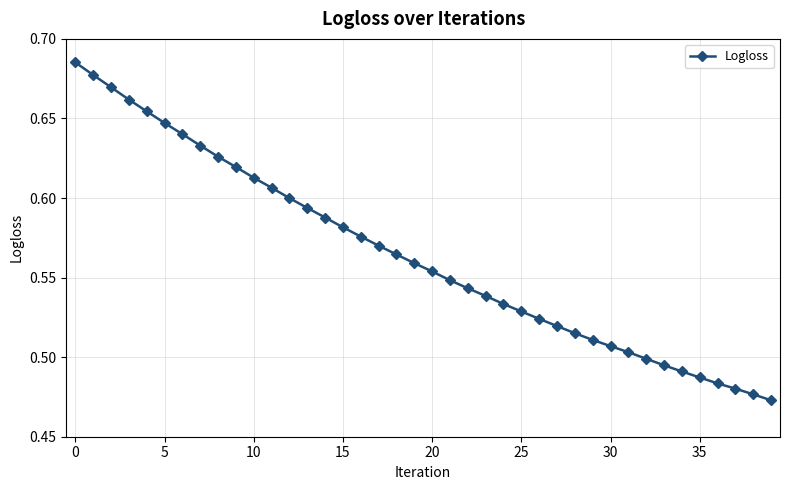

What is the sum of all values?

22.6